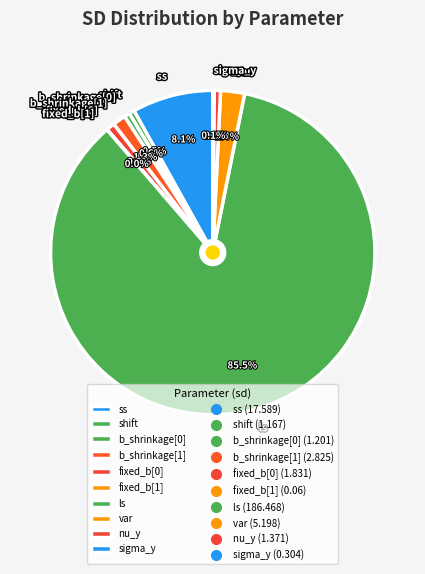

Which slice is the largest?

ls